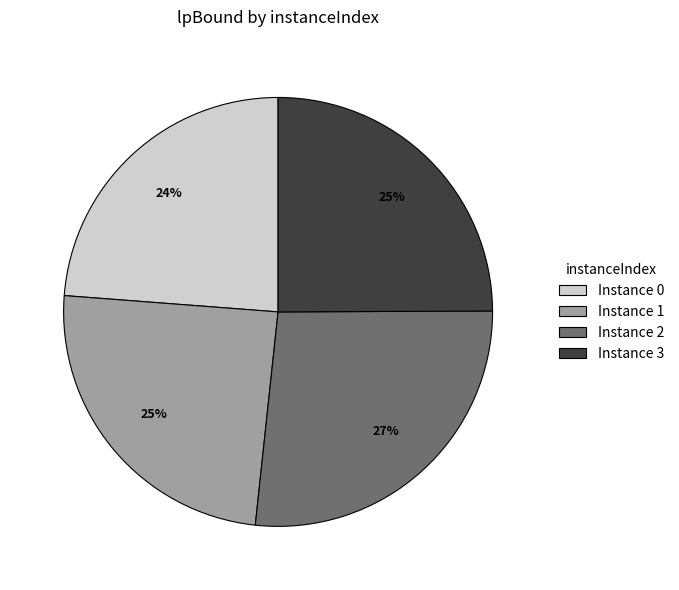

What is the ratio of the value at Instance 2 to the value at Instance 3?

1.1